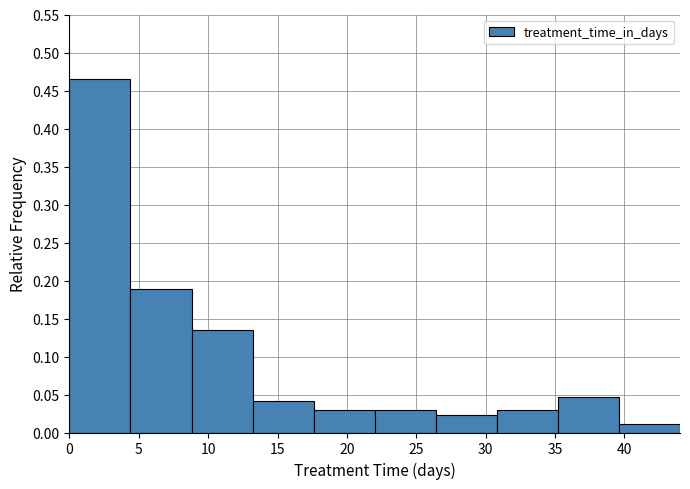

How tall is the bar that spans 35.2 to 39.6 on the x-axis? Neither the bar edges nor the heights are printed on the chart, so give them approximately, as read against the axes.

0.045